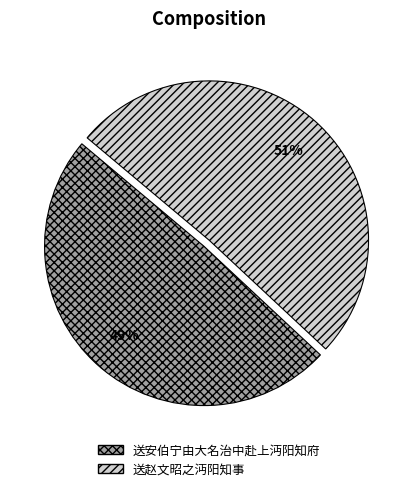

To the nearest percent, what percentage of the pie is 送赵文昭之沔阳知事?

51%